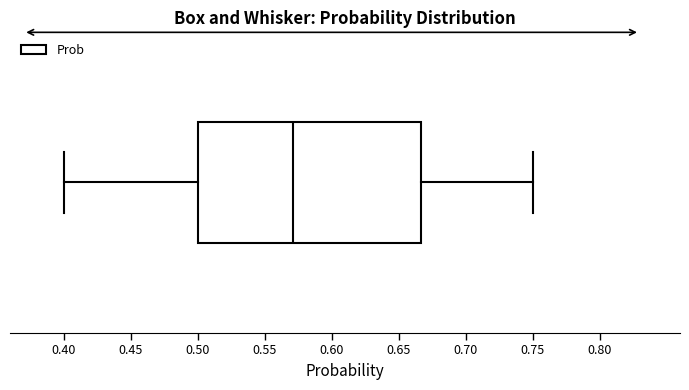

Transcribe this box plot: give where the median line is, the range the box spans, and where the two whiskers end, as read against the x-axis. The values are not printed on the chart, so give them approximately, as read against the axis.

median 0.570, box 0.500 to 0.665, whiskers 0.400 to 0.750